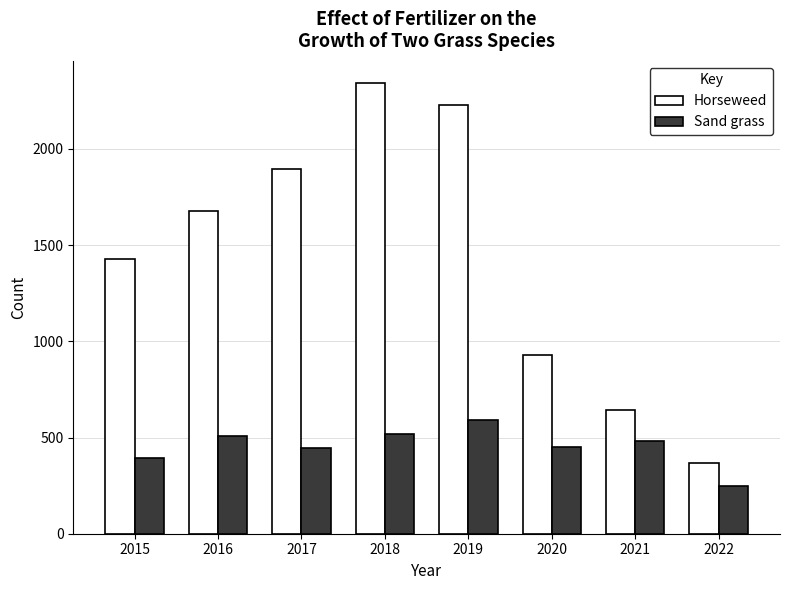

Are the bars horizontal?

No